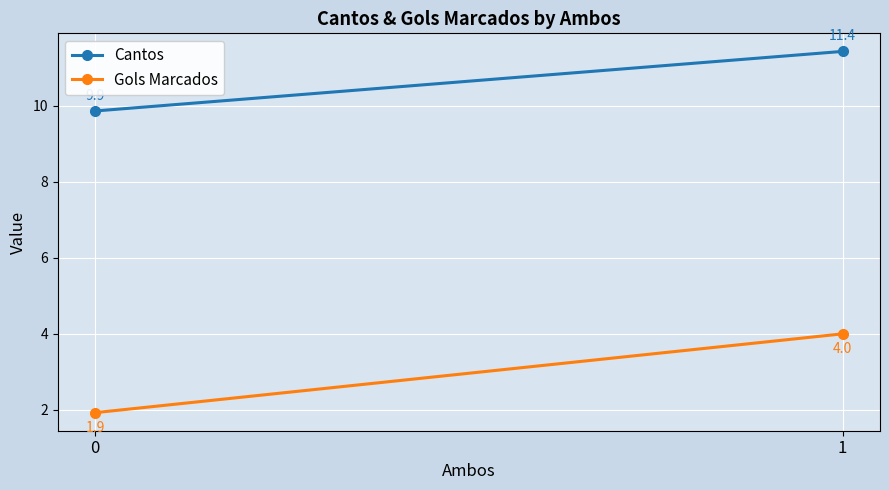

What is the value of the Cantos point at the 2nd from the left?

11.4